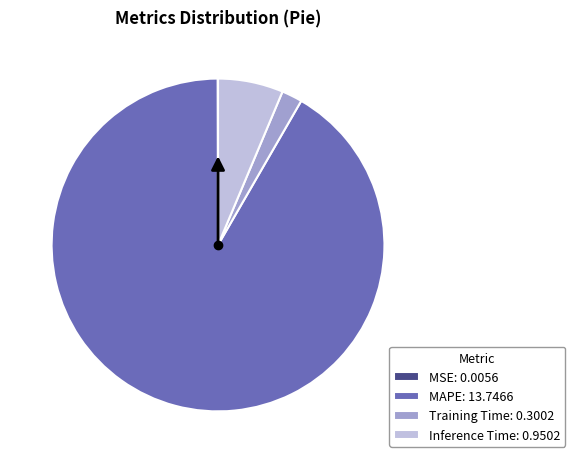

Is the sum of Inference Time: 0.9502 and Training Time: 0.3002 greater than half?

No